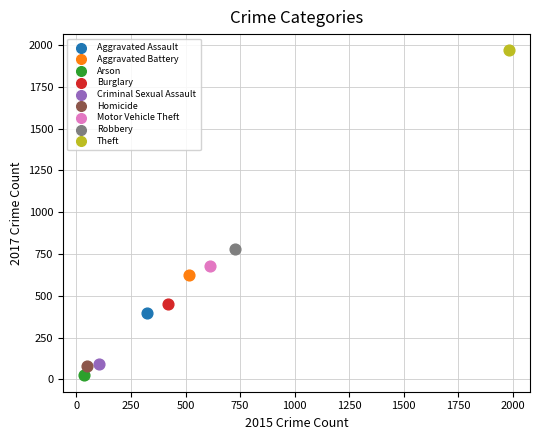

Which series contains the lowest Y value?

Arson